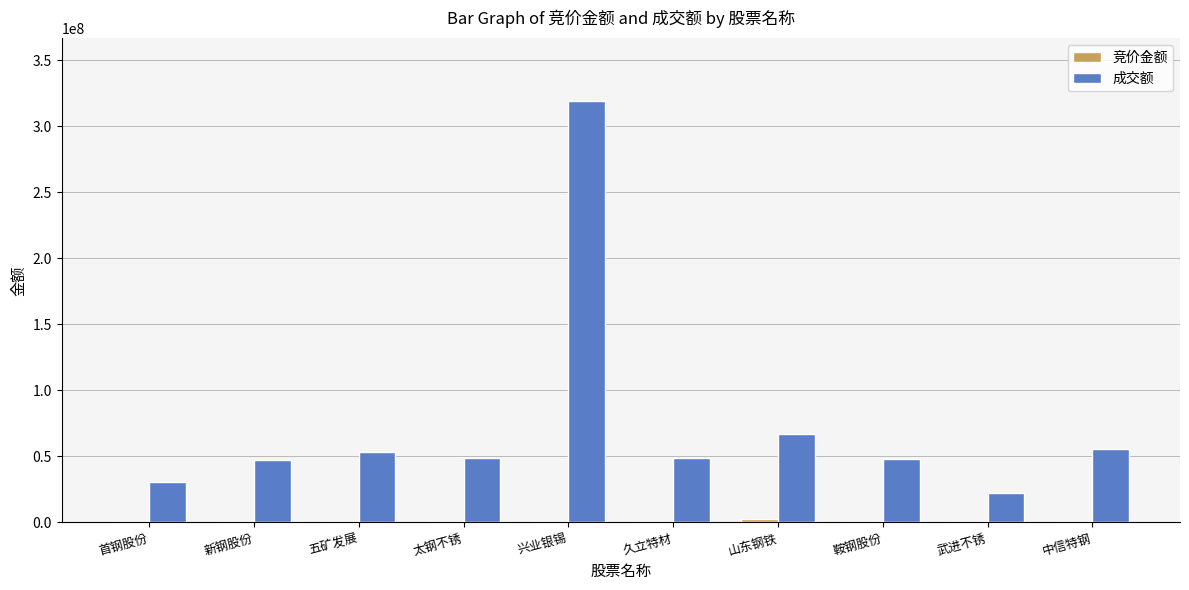

The 成交额 series shows 84700769 at 太钢不锈. True or false?

False